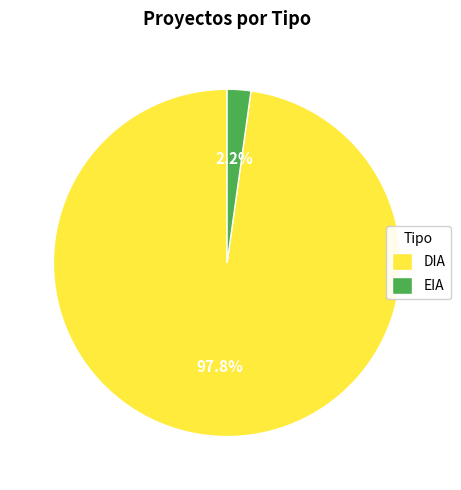

Rank the categories by value from highest to lowest.

DIA, EIA